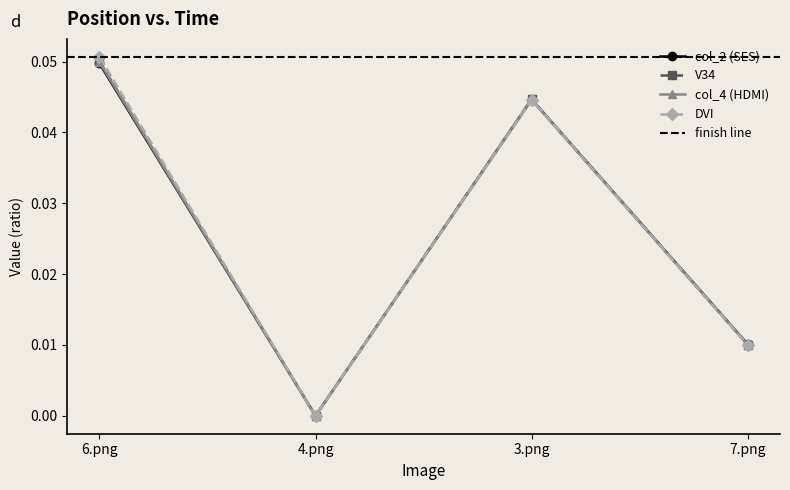

Where is the first local minimum for DVI?

4.png